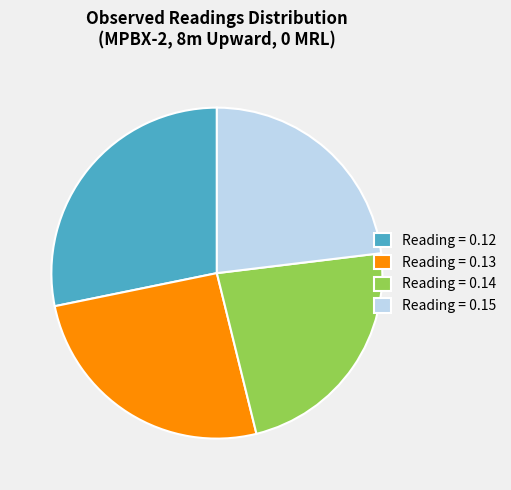

The Reading = 0.12 slice represents 28% of the pie. True or false?

True